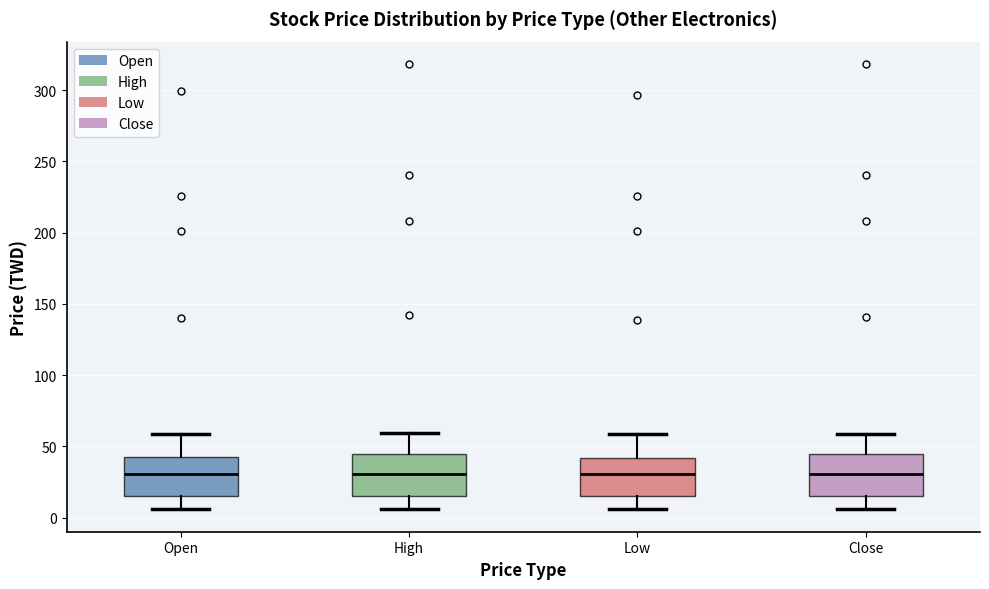

Reading left to right, read every box against the y-axis: the position of its median line, the range the box covers, and the ends of its whiskers. The values are not printed on the chart, so give them approximately, as read against the axis.

Open: median 30, box 15 to 45, whiskers 5 to 60
High: median 30, box 15 to 45, whiskers 5 to 60
Low: median 30, box 15 to 40, whiskers 5 to 60
Close: median 30, box 15 to 45, whiskers 5 to 60